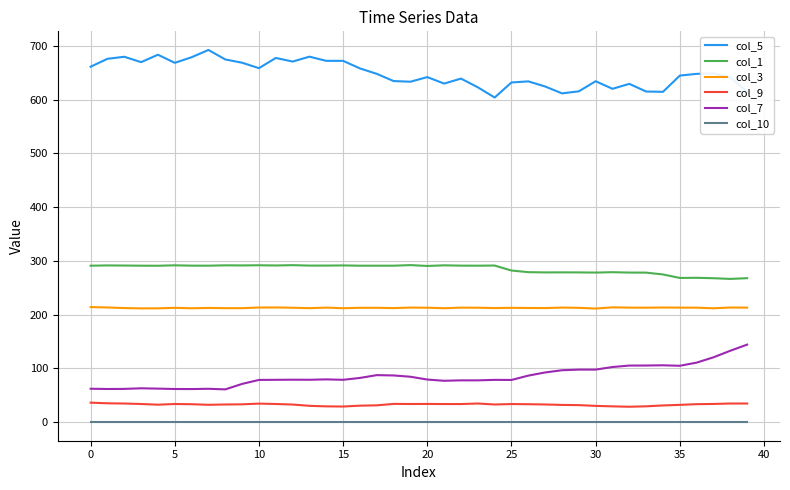

Does the chart display data point markers on the line(s)?

No